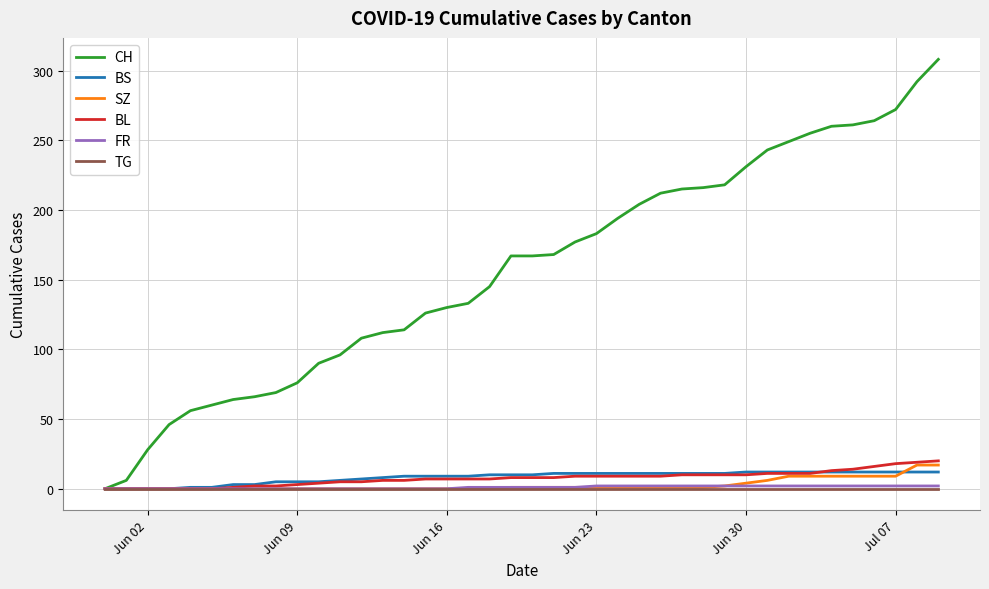

Which series has the widest spread of values?

CH